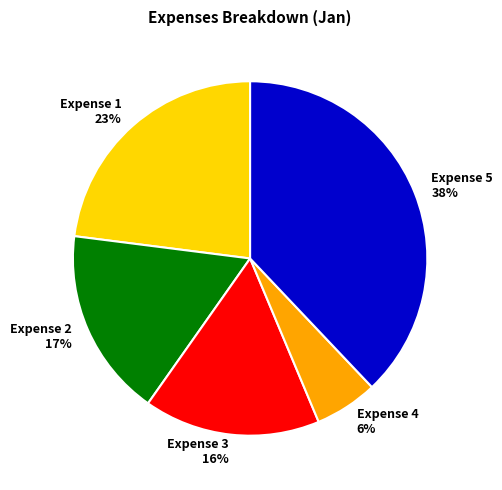

Between Expense 2 and Expense 1, which is larger?

Expense 1